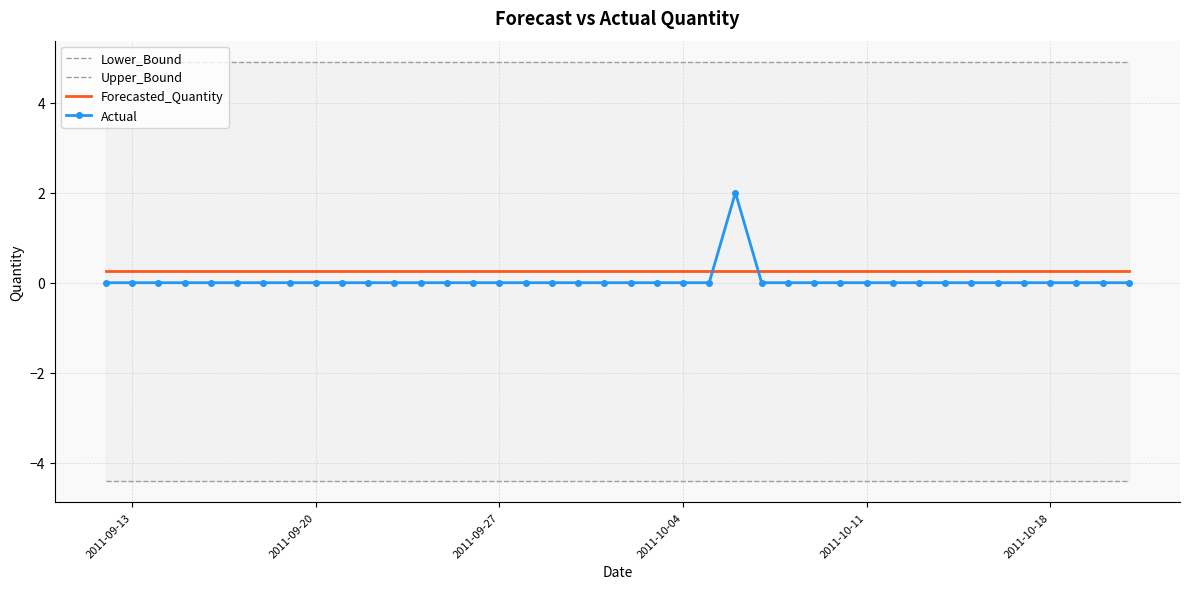

How many intersections are there between Actual and Forecasted_Quantity?

2